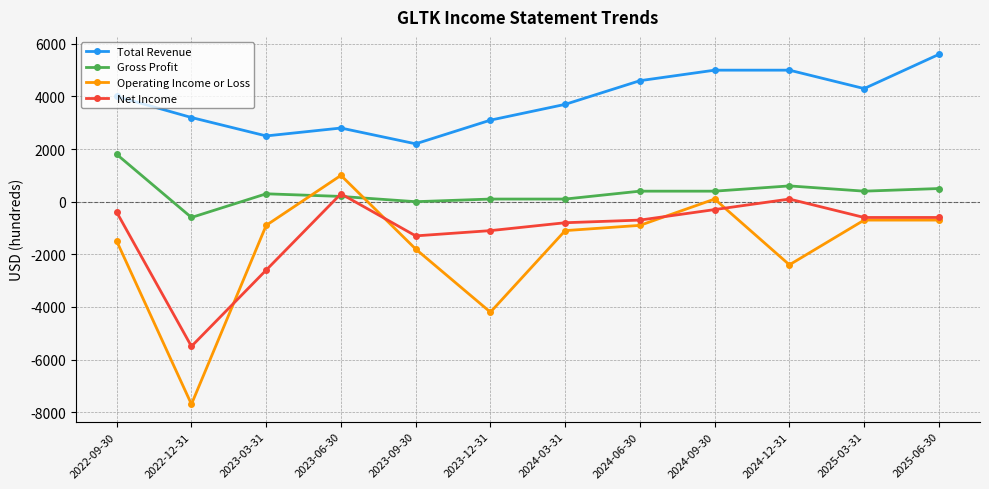

At how many categories does at least one series exceed 5291?

1